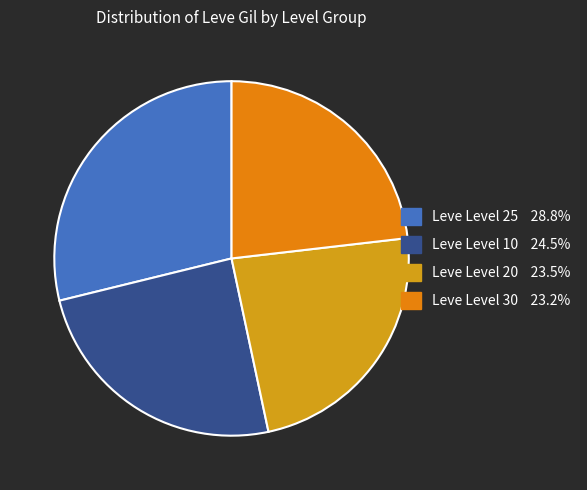

How many slices are in this pie chart?

4